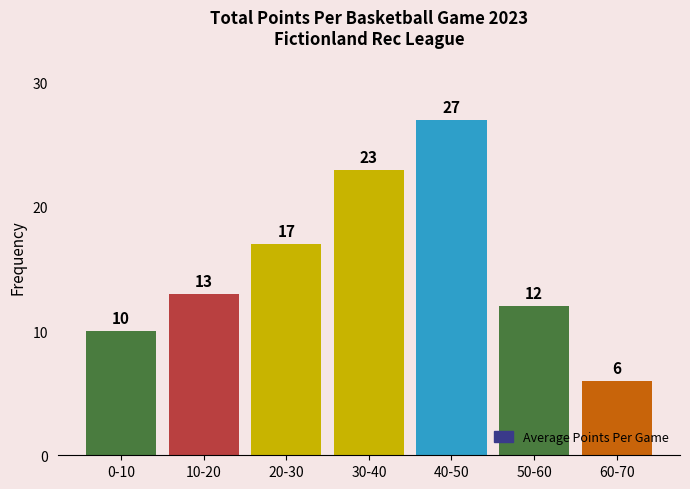

Reading left to right, extract all data points from this chart.

0-10=10	10-20=13	20-30=17	30-40=23	40-50=27	50-60=12	60-70=6